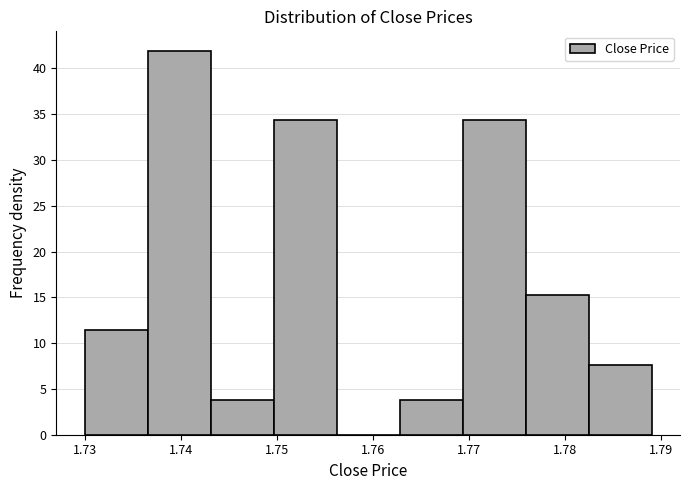

Reading left to right, list every bar in this chart as the range it spans on the x-axis followed by its height. Neither the bar edges nor the heights are printed on the chart, so give them approximately, as read against the axes.

1.730 to 1.737: 11.5
1.737 to 1.743: 42.0
1.743 to 1.750: 4.0
1.750 to 1.756: 34.5
1.756 to 1.763: 0
1.763 to 1.769: 4.0
1.769 to 1.776: 34.5
1.776 to 1.782: 15.5
1.782 to 1.789: 7.5